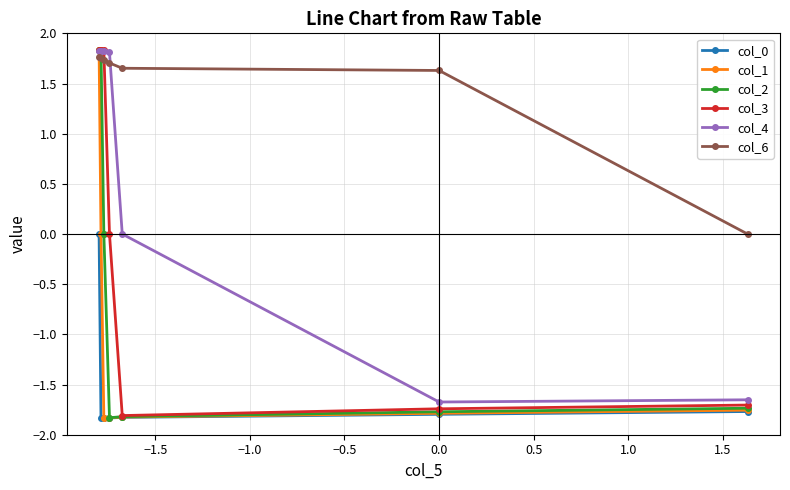

How many col_6 values are between 1 and 2?

6